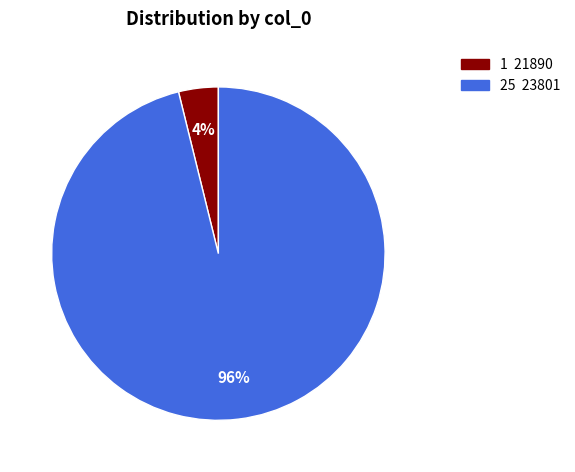

How many segments does this pie chart have?

2